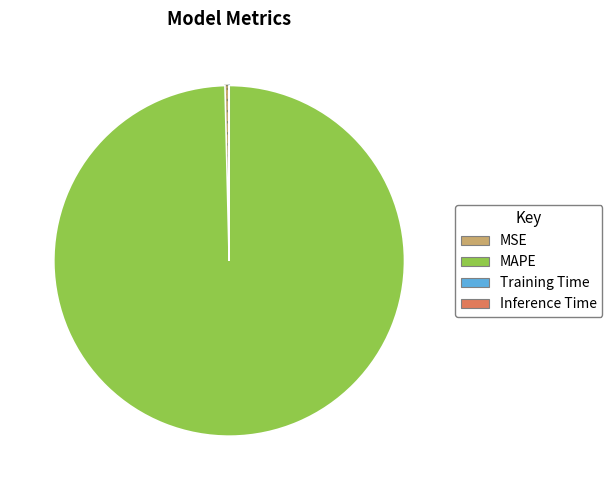

True or false: MSE accounts for 0% of the total.

True